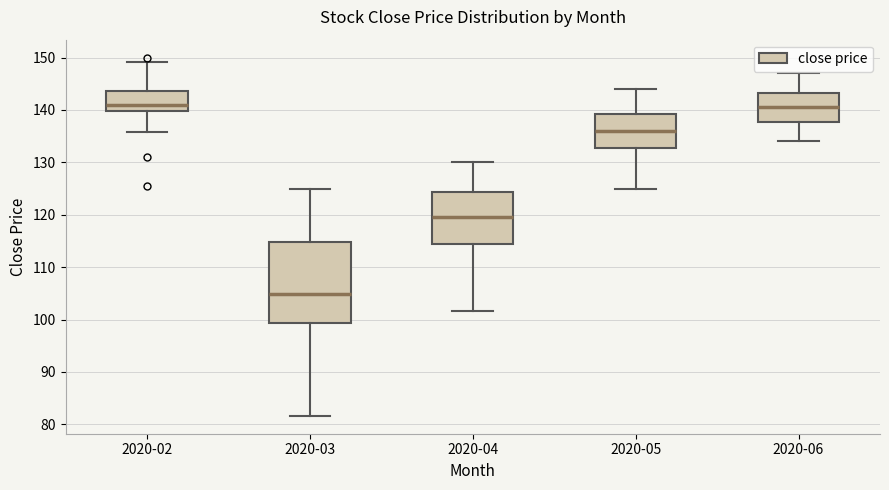

Which box is the tallest, from its lower edge to its upper edge?

2020-03